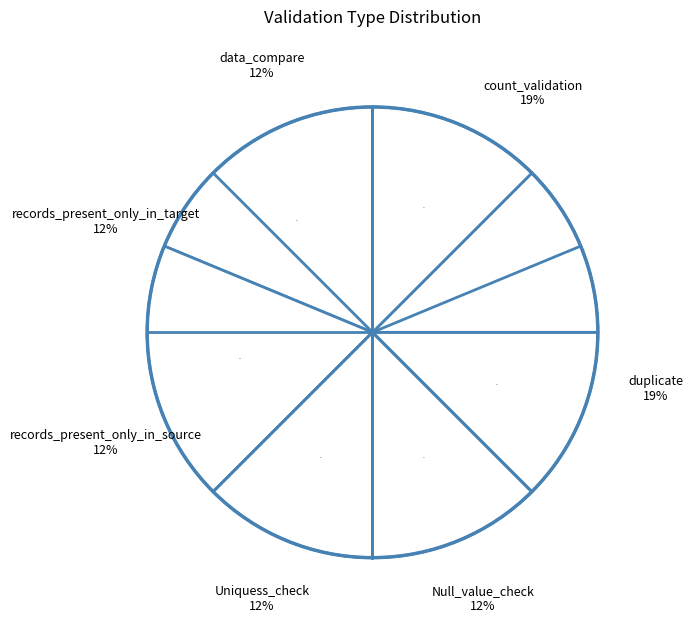

Which has a higher value, count_validation or duplicate?

count_validation